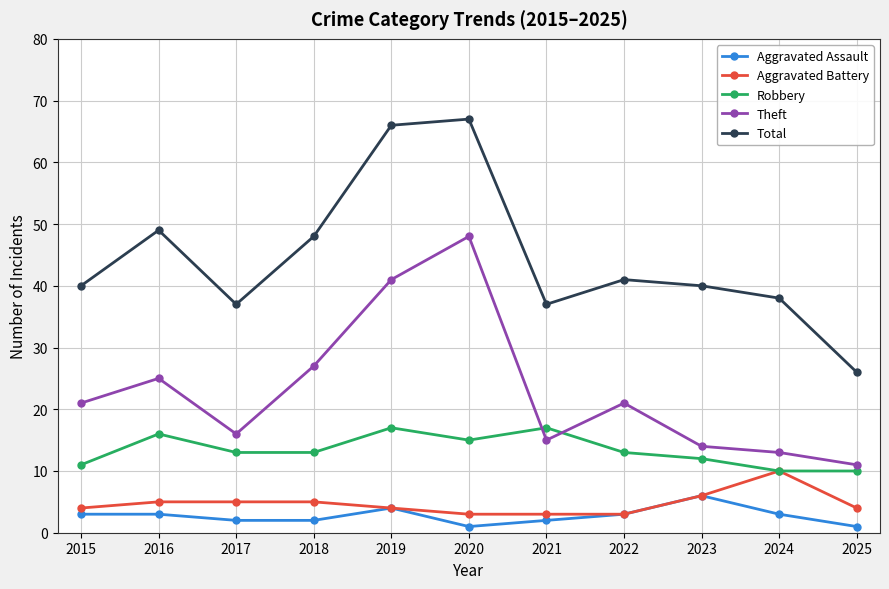

Reading right to left, what are all the values shown in this chart?

Aggravated Assault: 1	3	6	3	2	1	4	2	2	3	3
Aggravated Battery: 4	10	6	3	3	3	4	5	5	5	4
Robbery: 10	10	12	13	17	15	17	13	13	16	11
Theft: 11	13	14	21	15	48	41	27	16	25	21
Total: 26	38	40	41	37	67	66	48	37	49	40